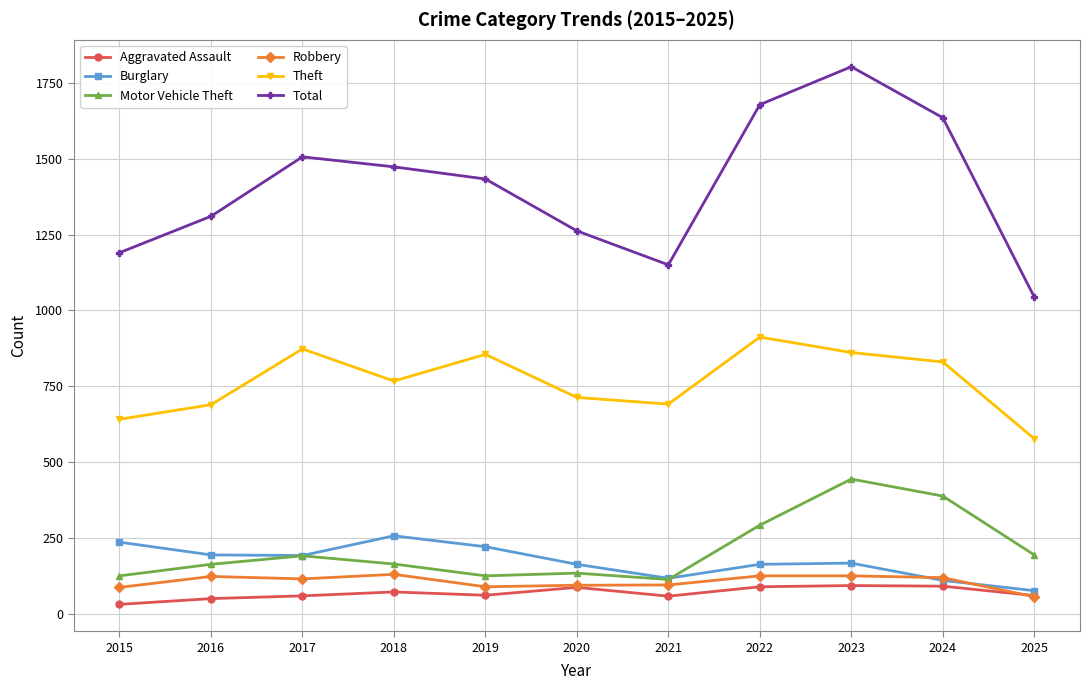

Read the Theft value at 2019.

855